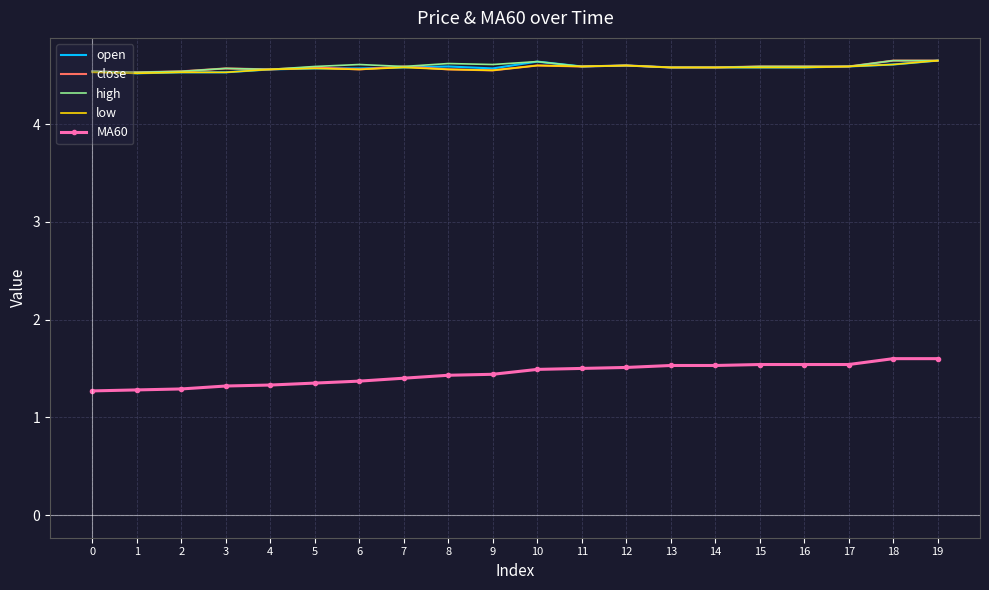

True or false: MA60 and open cross at least once.

False